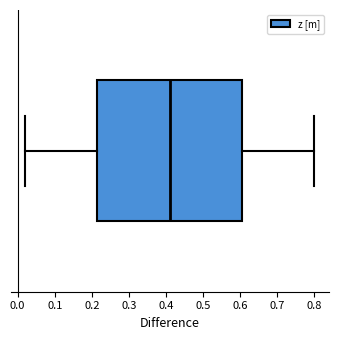

Where is the left edge of the box on the x-axis? The values are not printed on the chart, so give them approximately, as read against the axis.

0.22